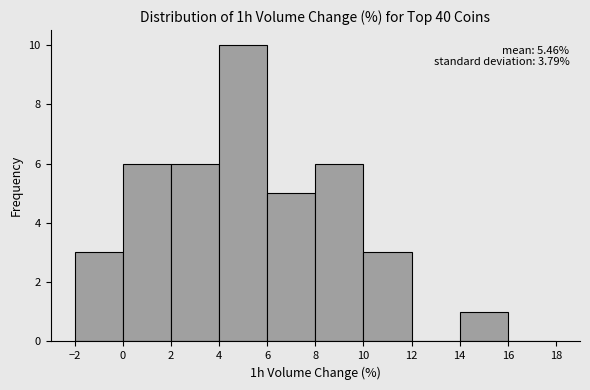

Which range on the x-axis has the tallest bar?

4 to 6